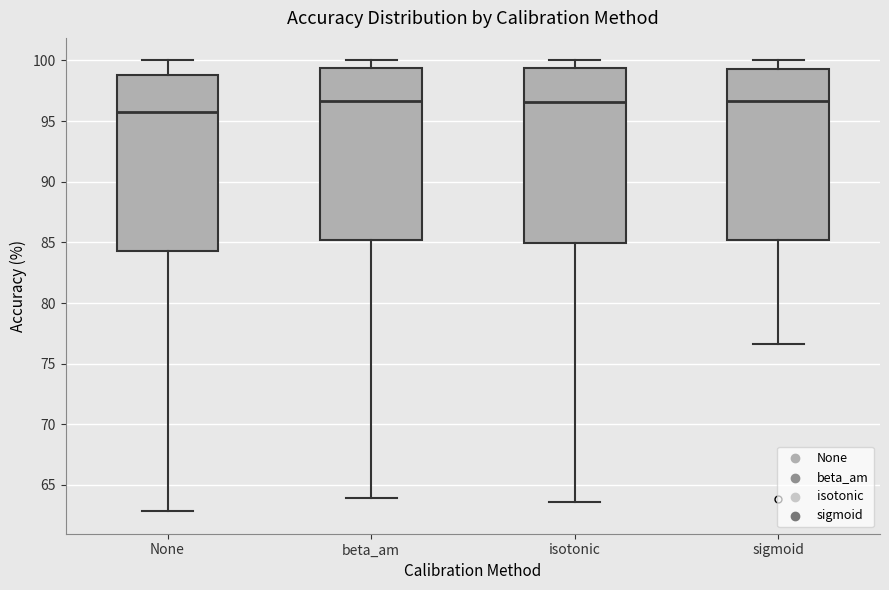

Reading left to right, read every box against the y-axis: the position of its median line, the range the box covers, and the ends of its whiskers. The values are not printed on the chart, so give them approximately, as read against the axis.

None: median 96.0, box 84.5 to 99.0, whiskers 63.0 to 100.0
beta_am: median 96.5, box 85.0 to 99.5, whiskers 64.0 to 100.0
isotonic: median 96.5, box 85.0 to 99.5, whiskers 63.5 to 100.0
sigmoid: median 96.5, box 85.0 to 99.5, whiskers 76.5 to 100.0